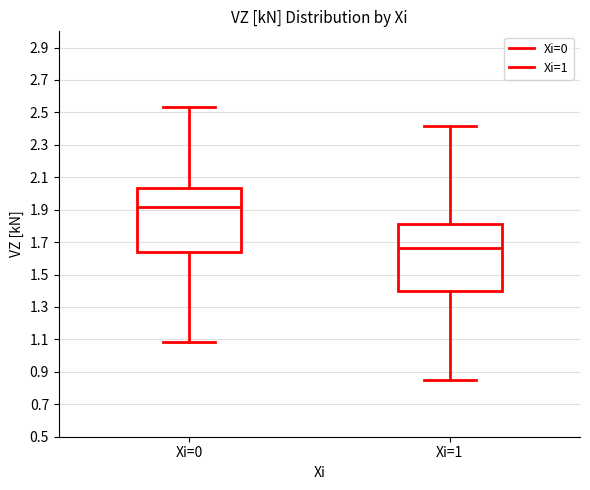

Reading left to right, transcribe this box plot: for each box, give where its median line is, the range the box spans, and where its two whiskers end, as read against the y-axis. The values are not printed on the chart, so give them approximately, as read against the axis.

Xi=0: median 1.92, box 1.64 to 2.04, whiskers 1.08 to 2.54
Xi=1: median 1.66, box 1.40 to 1.82, whiskers 0.84 to 2.42